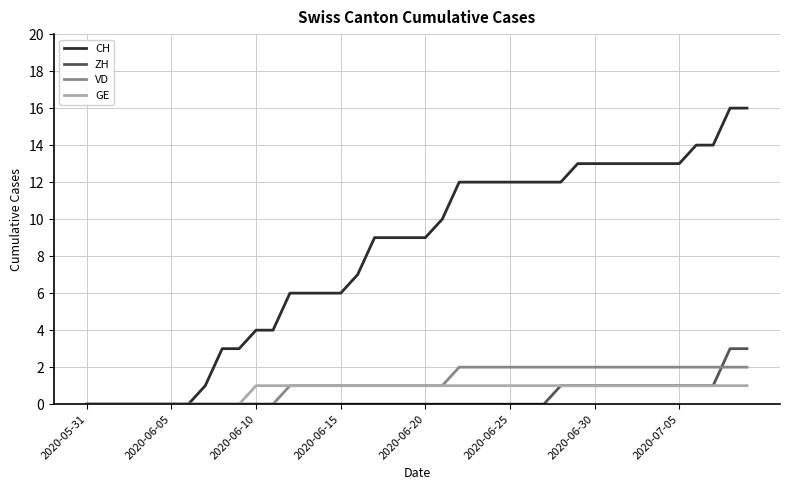

Does the chart display data point markers on the line(s)?

No